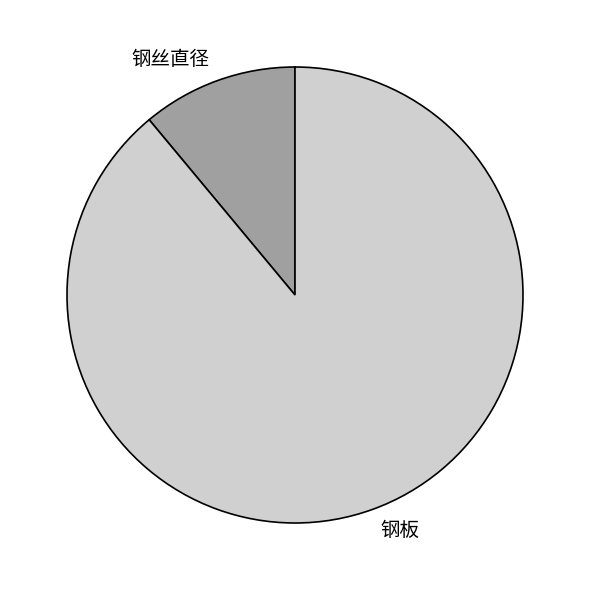

Between 钢板 and 钢丝直径, which is larger?

钢板